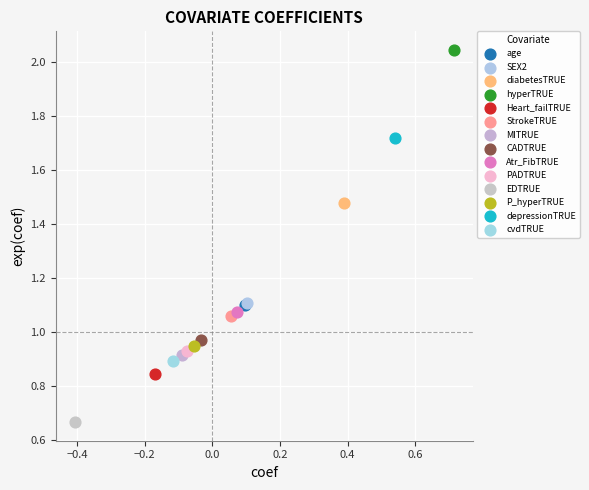

Which series contains the lowest Y value?

EDTRUE